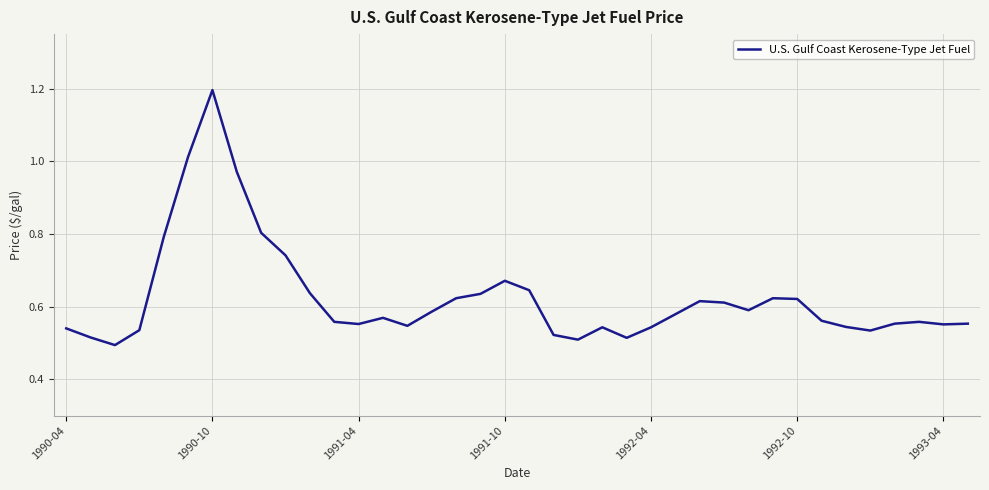

How many lines are shown in the chart?

1